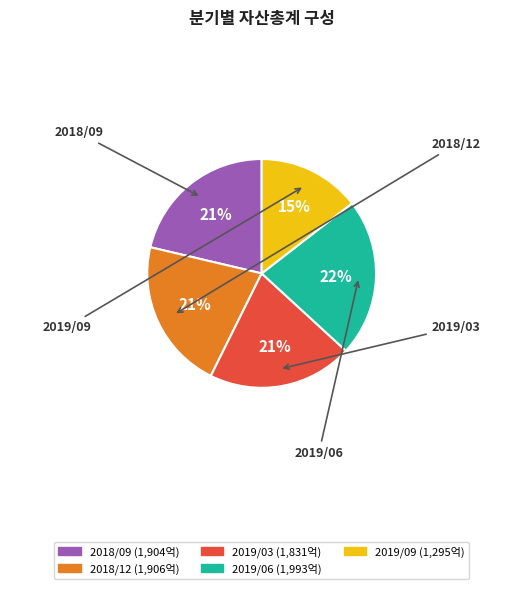

Is 2018/12 the majority of the pie?

No